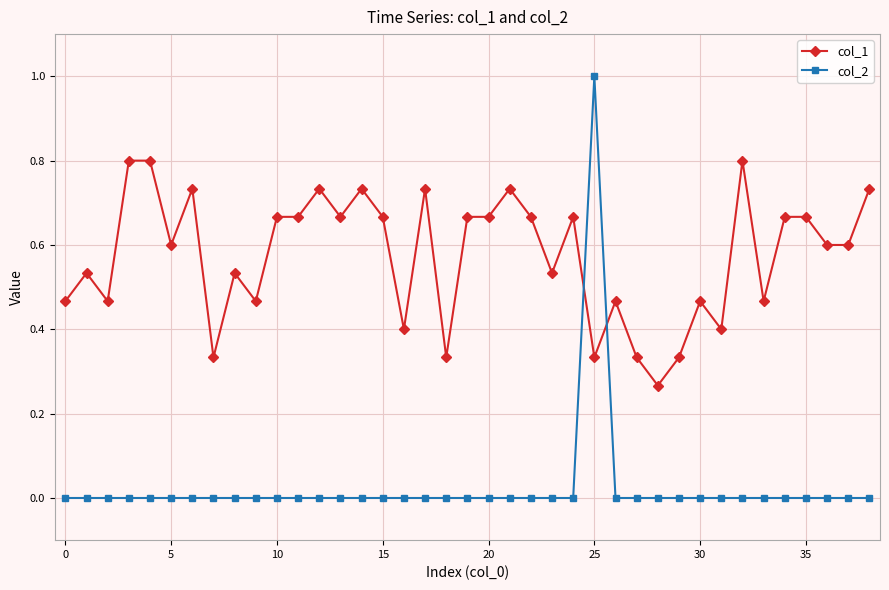

How many col_1 values are between 0 and 1?

39